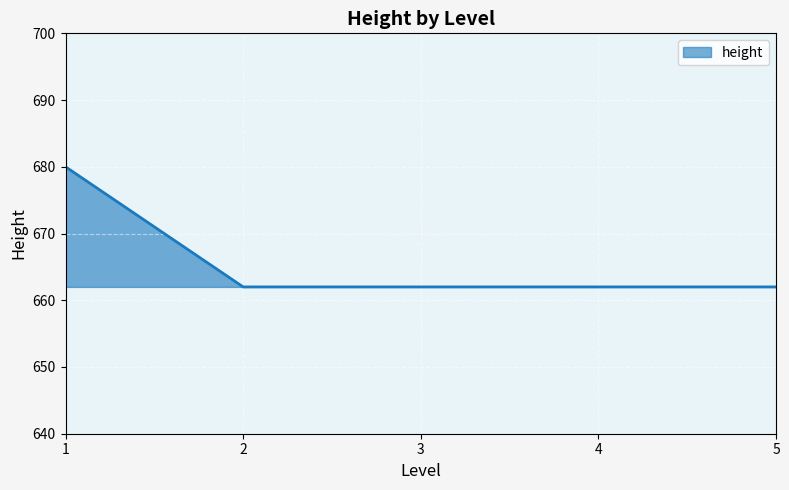

Is it true that the value at 1 is 680?

True